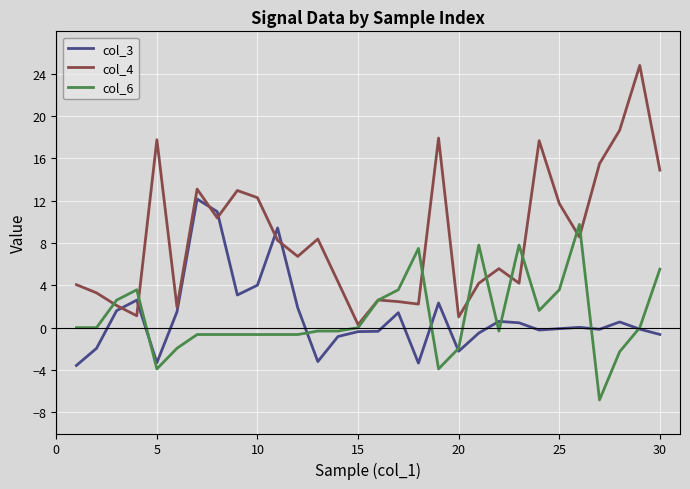

What is the greatest value displayed?

24.8